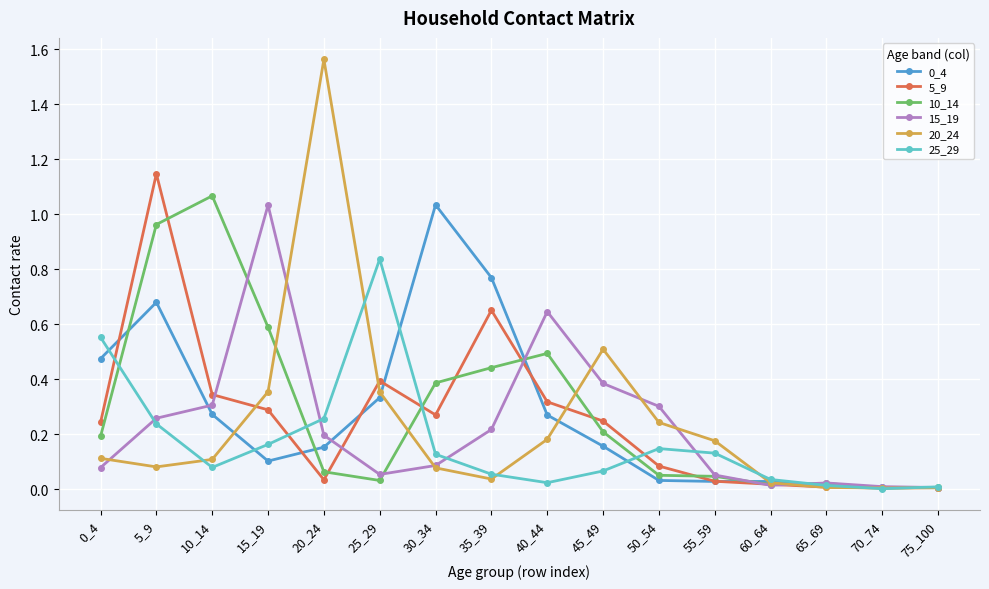

At how many categories does at least one series exceed 0?

16